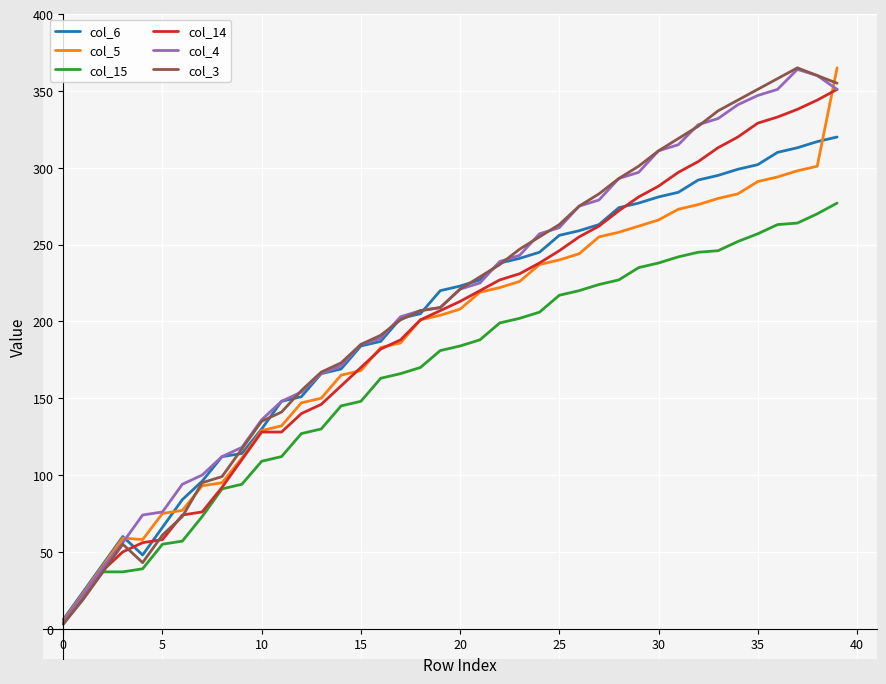

At which category is the sum across all series the highest?

39